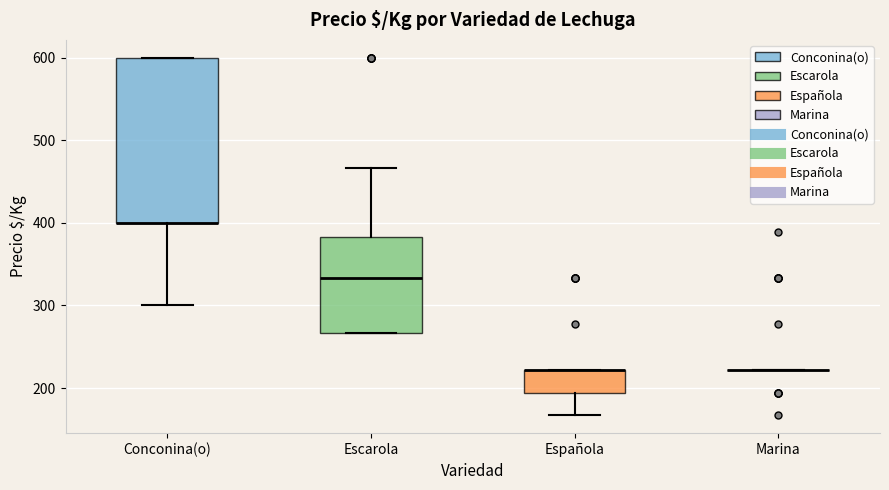

Which box is the tallest, from its lower edge to its upper edge?

Conconina(o)